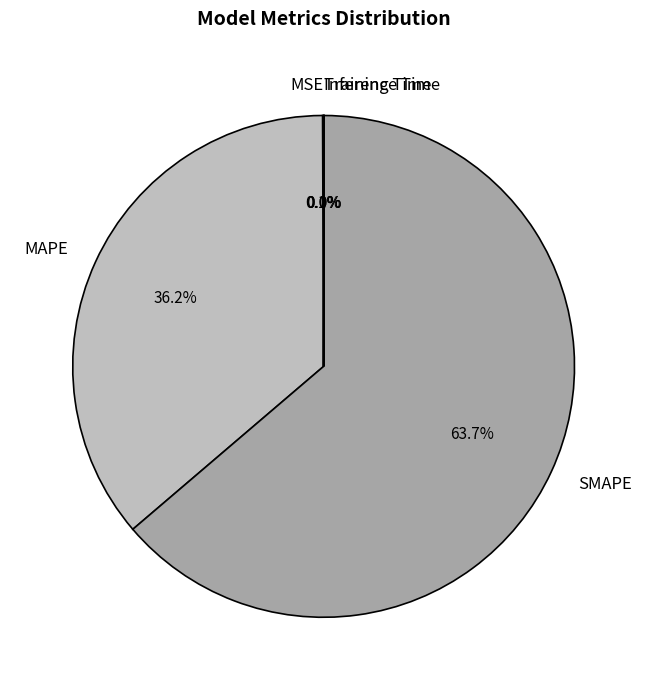

Is there a majority slice in this chart?

Yes